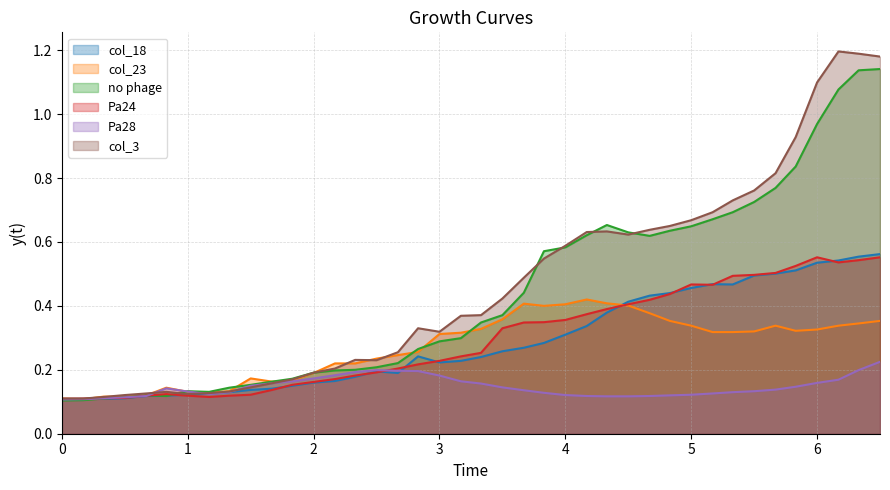

The col_3 series shows 0.4 at 2.83. True or false?

False